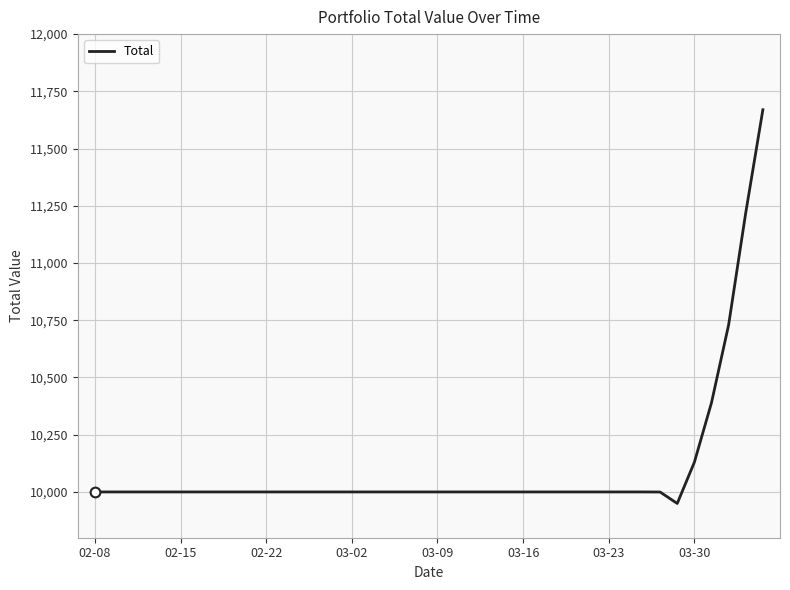

How many lines are shown in the chart?

1